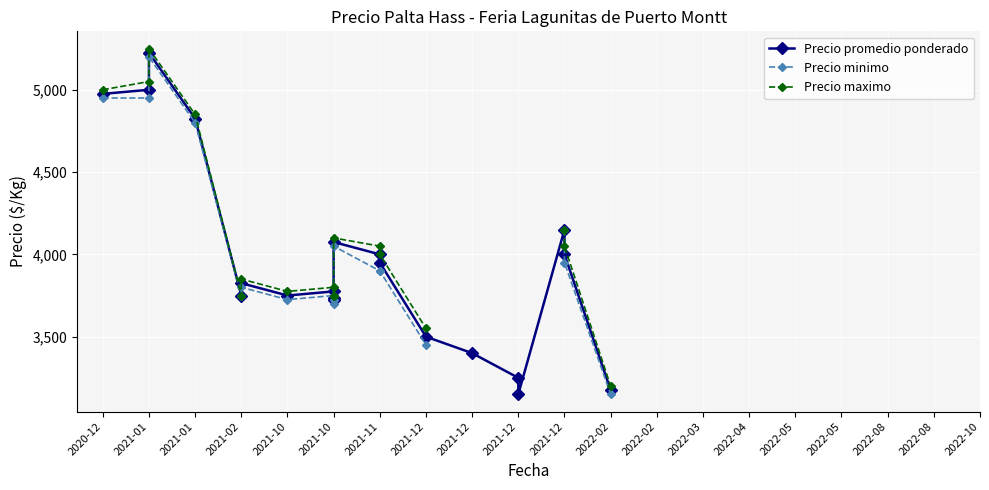

What is the lowest value of the Precio promedio ponderado series?

3150.0